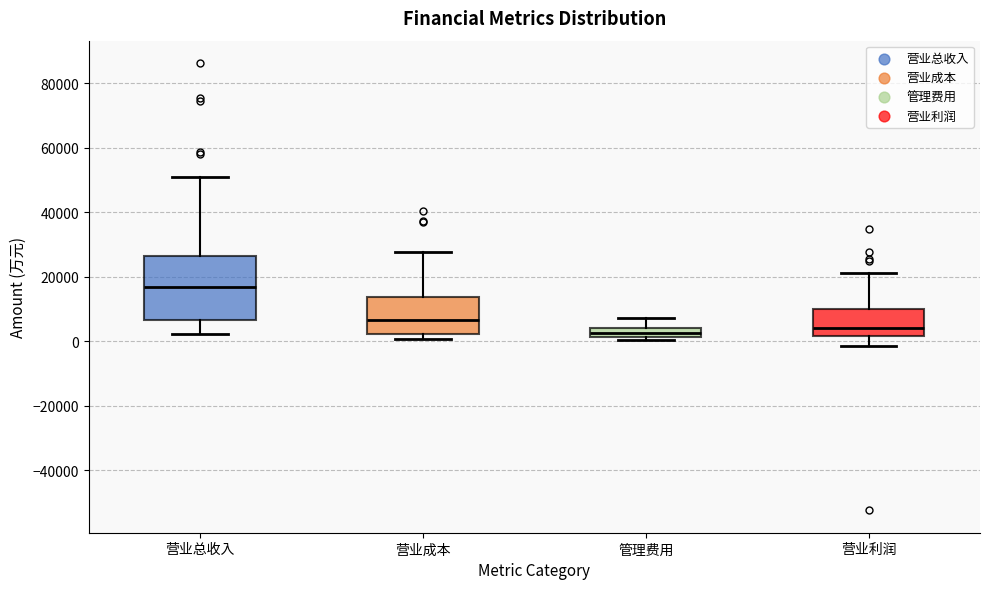

Reading left to right, read every box against the y-axis: the position of its median line, the range the box covers, and the ends of its whiskers. The values are not printed on the chart, so give them approximately, as read against the axis.

营业总收入: median 16000, box 6000 to 26000, whiskers 2000 to 52000
营业成本: median 6000, box 2000 to 14000, whiskers 0 to 28000
管理费用: median 2000 (inside the box), box 2000 to 4000, whiskers 0 to 8000
营业利润: median 4000, box 2000 to 10000, whiskers -2000 to 22000